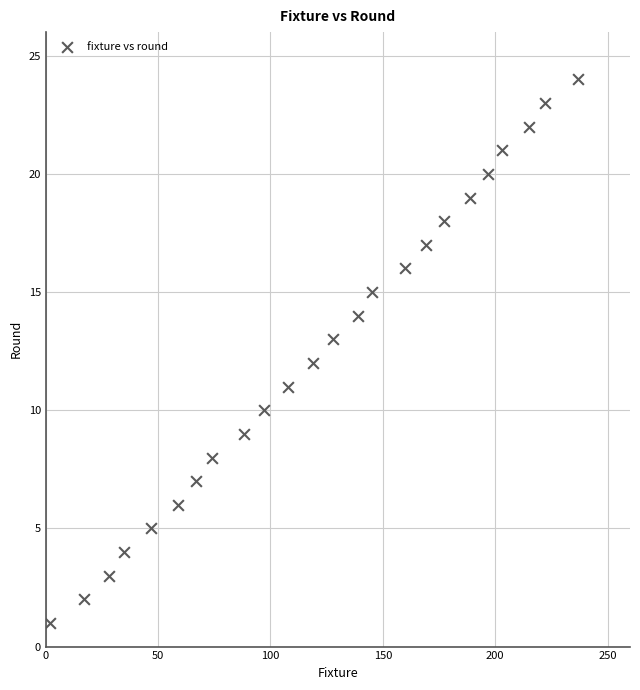

What is the range of Y values (max minus min)?

23